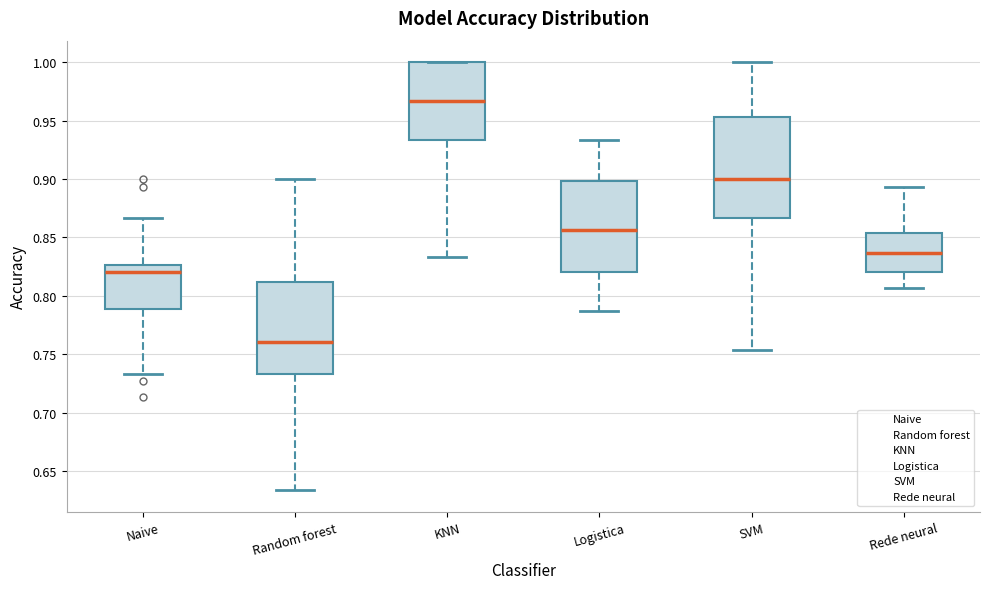

Reading left to right, transcribe this box plot: for each box, give where its median line is, the range the box spans, and where its two whiskers end, as read against the y-axis. The values are not printed on the chart, so give them approximately, as read against the axis.

Naive: median 0.820, box 0.790 to 0.825, whiskers 0.735 to 0.865
Random forest: median 0.760, box 0.735 to 0.810, whiskers 0.635 to 0.900
KNN: median 0.965, box 0.935 to 1.000, whiskers 0.835 to 1.000
Logistica: median 0.855, box 0.820 to 0.900, whiskers 0.785 to 0.935
SVM: median 0.900, box 0.865 to 0.955, whiskers 0.755 to 1.000
Rede neural: median 0.835, box 0.820 to 0.855, whiskers 0.805 to 0.895